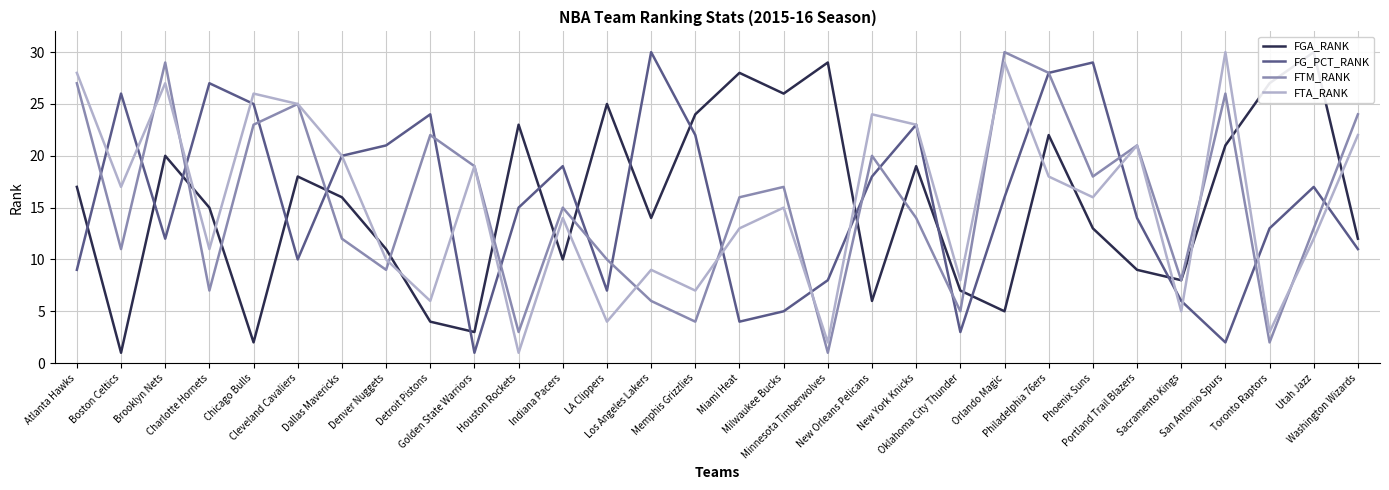

At which category is the sum across all series the highest?

Philadelphia 76ers